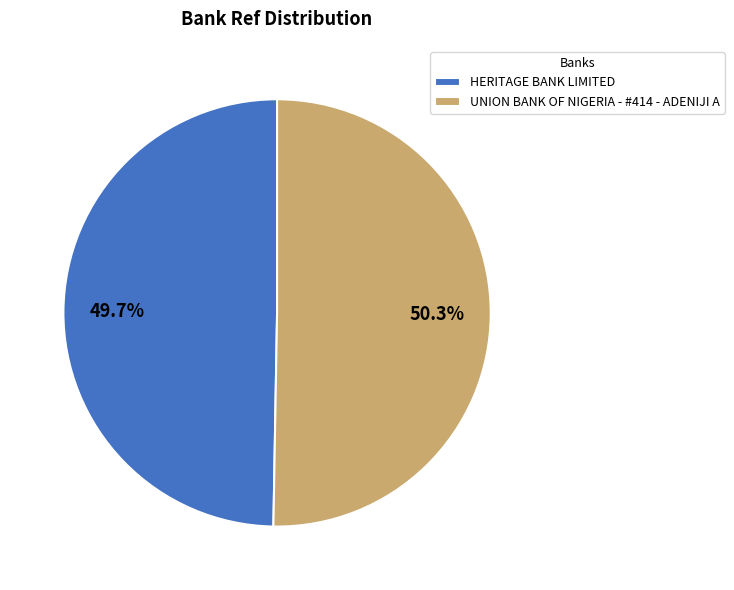

Rank the categories by value from lowest to highest.

HERITAGE BANK LIMITED, UNION BANK OF NIGERIA - #414 - ADENIJI A